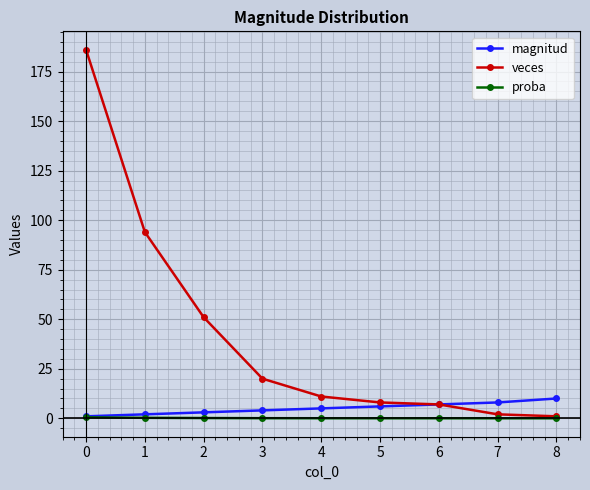

How many values in the veces series are below 11?

4